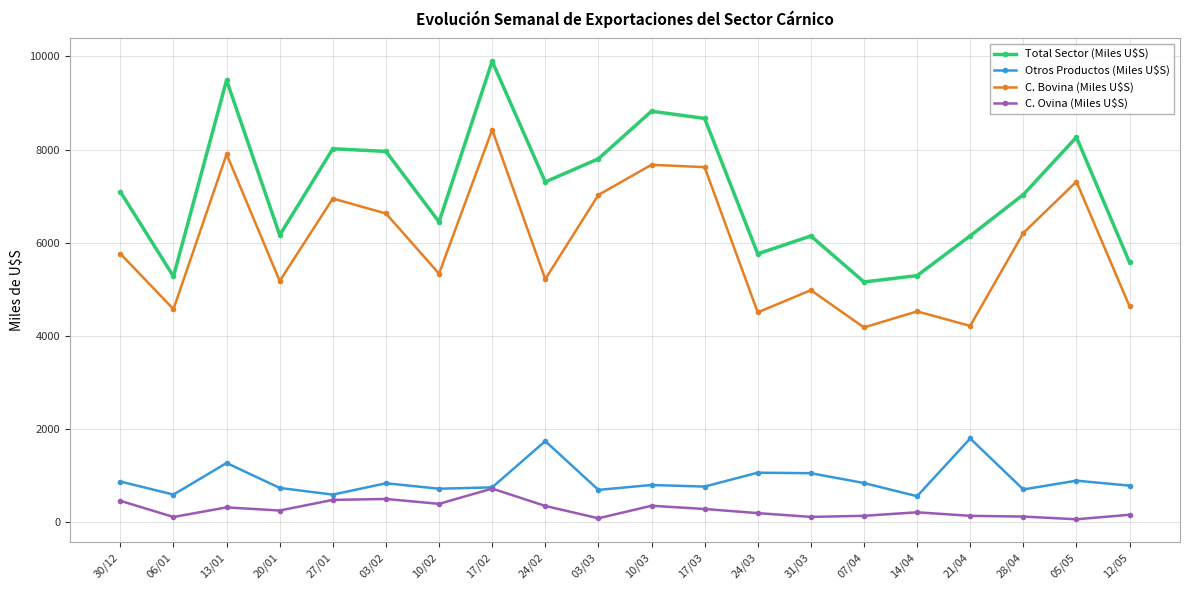

At which label does C. Ovina (Miles U$S) first exceed 250?

30/12